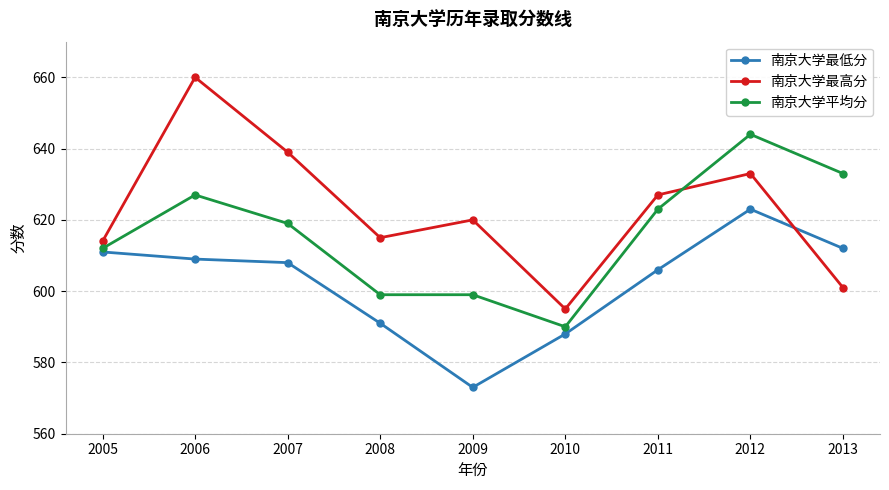

True or false: 南京大学平均分 and 南京大学最低分 intersect in this chart.

False